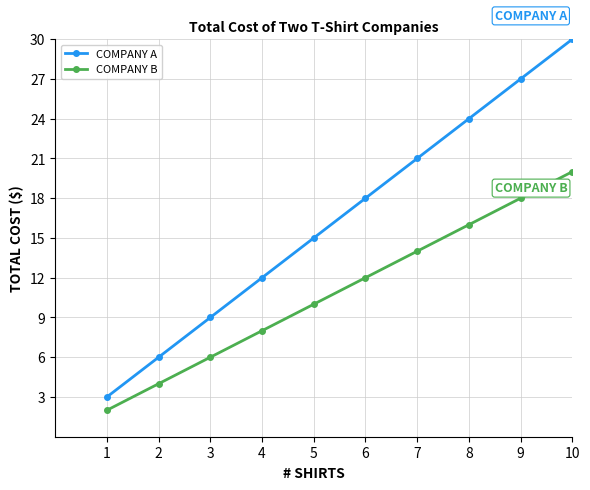

True or false: COMPANY A and COMPANY B intersect in this chart.

False